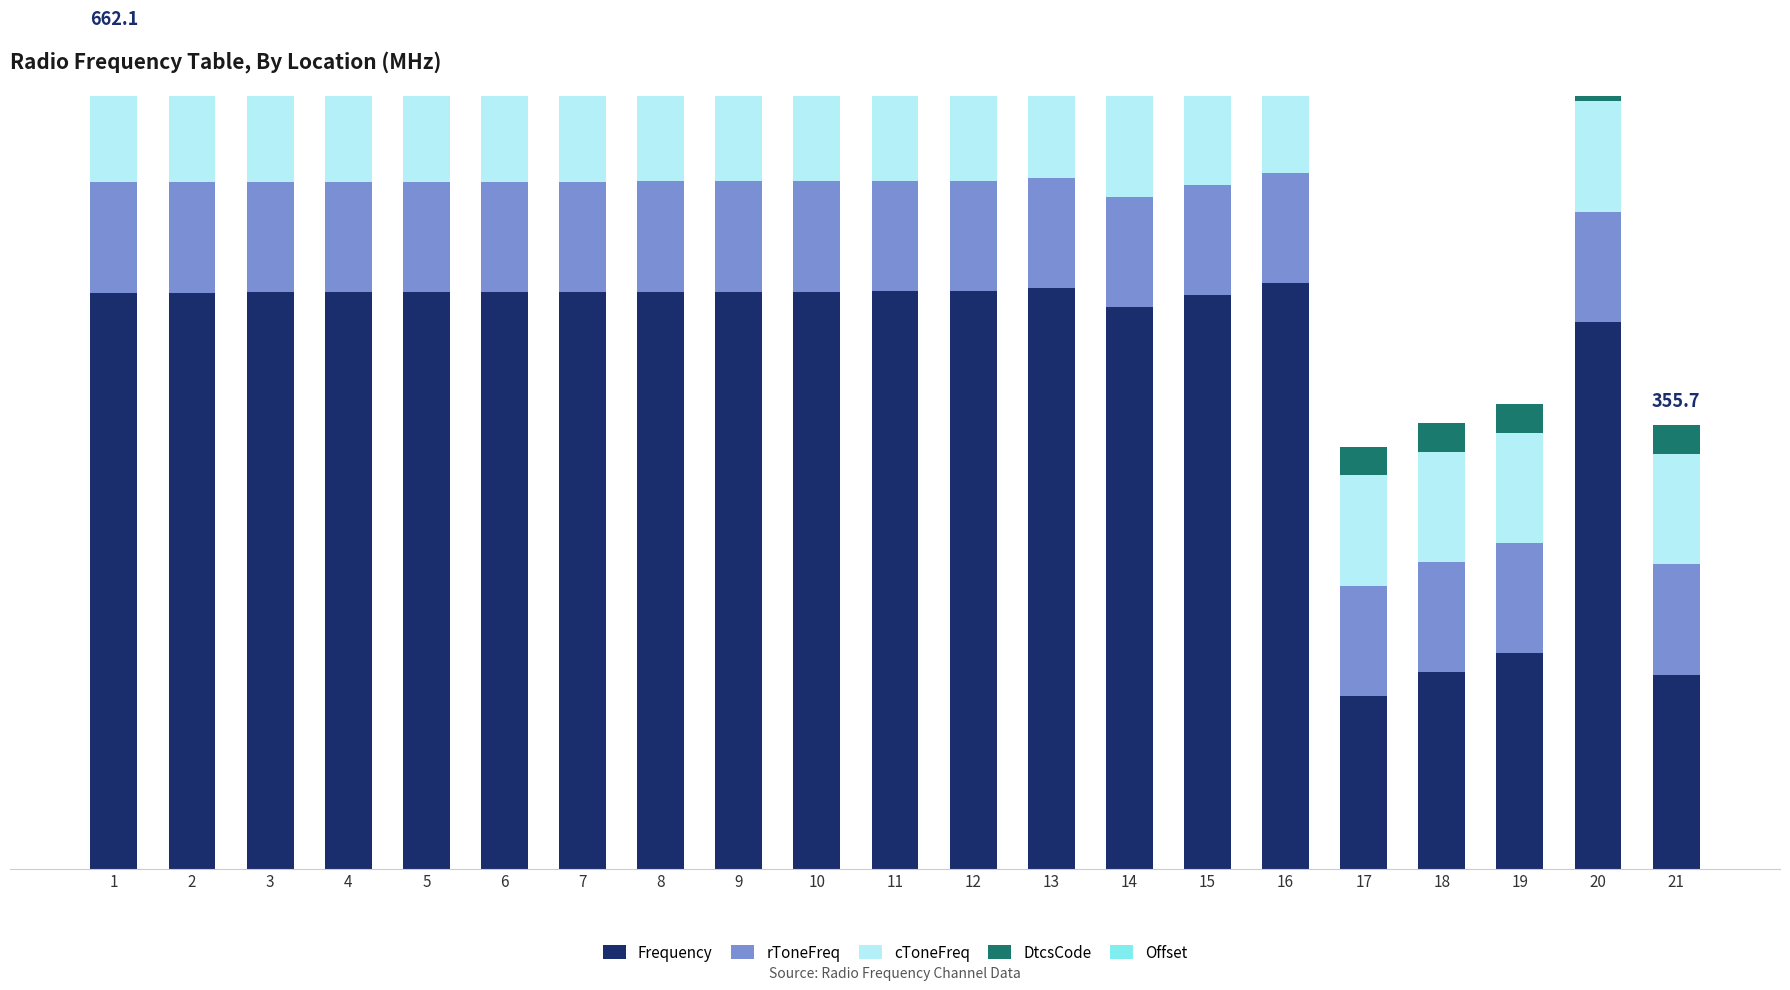

Reading left to right, list all the values displayed in this chart.

Frequency: 1=462.1	2=462.2	3=462.3	4=462.4	5=462.5	6=462.6	7=462.7	8=462.8	9=462.9	10=463.0	11=463.1	12=463.2	13=465.5	14=450.2	15=460.3	16=469.9	17=138.6	18=157.7	19=172.8	20=438.5	21=155.7
rToneFreq: 1=88.5	2=88.5	3=88.5	4=88.5	5=88.5	6=88.5	7=88.5	8=88.5	9=88.5	10=88.5	11=88.5	12=88.5	13=88.5	14=88.5	15=88.5	16=88.5	17=88.5	18=88.5	19=88.5	20=88.5	21=88.5
cToneFreq: 1=88.5	2=88.5	3=88.5	4=88.5	5=88.5	6=88.5	7=88.5	8=88.5	9=88.5	10=88.5	11=88.5	12=88.5	13=88.5	14=88.5	15=88.5	16=88.5	17=88.5	18=88.5	19=88.5	20=88.5	21=88.5
DtcsCode: 1=23.0	2=23.0	3=23.0	4=23.0	5=23.0	6=23.0	7=23.0	8=23.0	9=23.0	10=23.0	11=23.0	12=23.0	13=23.0	14=23.0	15=23.0	16=23.0	17=23.0	18=23.0	19=23.0	20=23.0	21=23.0
Offset: 1=0.0	2=0.0	3=0.0	4=0.0	5=0.0	6=0.0	7=0.0	8=0.0	9=0.0	10=0.0	11=0.0	12=0.0	13=0.0	14=0.0	15=0.0	16=0.0	17=0.0	18=0.0	19=0.0	20=0.0	21=0.0